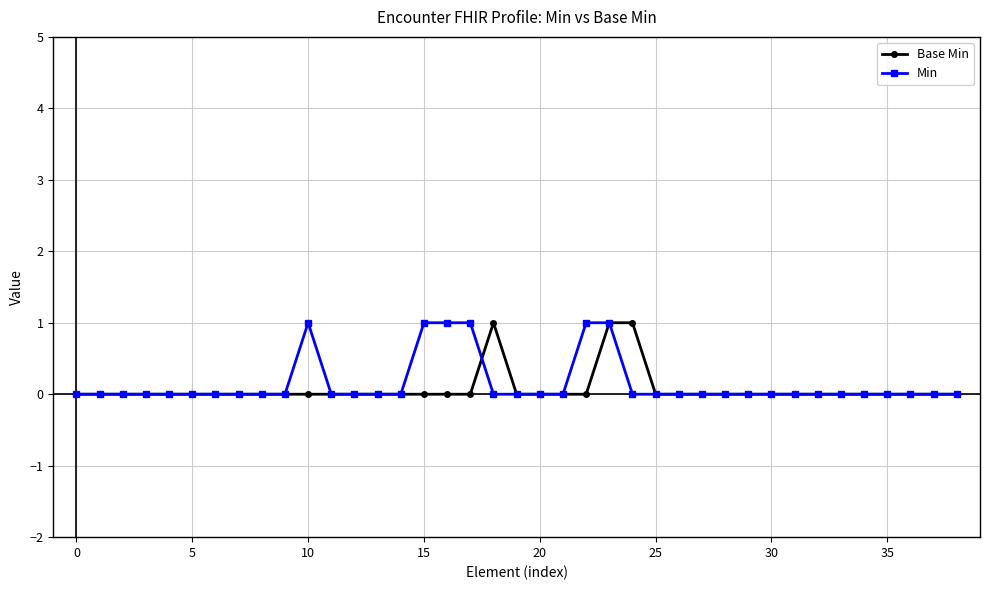

Count the number of data series in this chart.

2